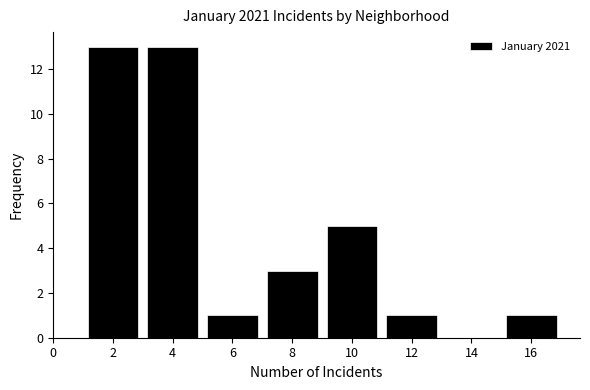

How tall is the bar that spans 5 to 7 on the x-axis? The values are not printed on the chart, so give them approximately, as read against the axis.

1